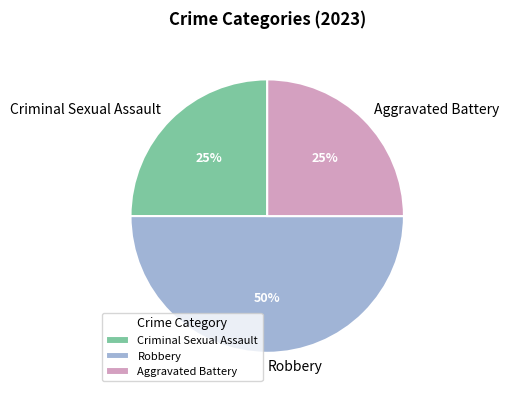

Is it true that Robbery is 56% of the pie?

False